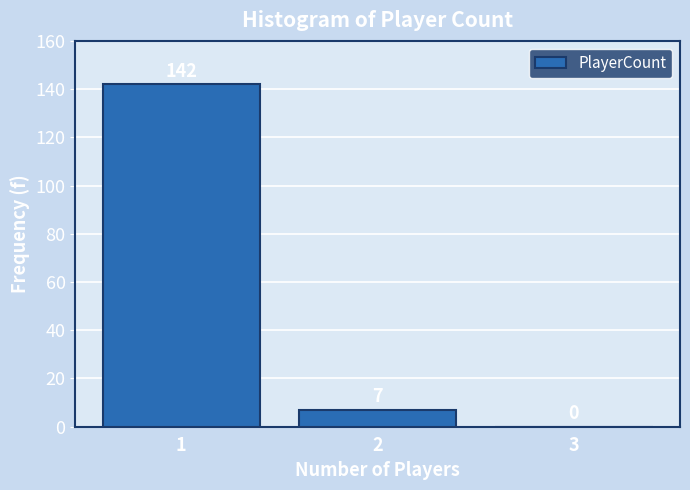

What is the height of the bar covering 0.5 to 1.5 on the x-axis?

142